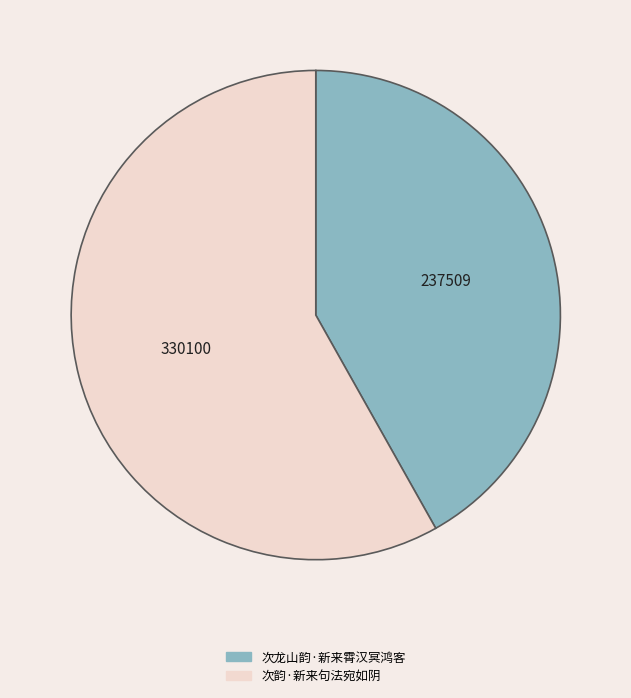

Is it true that 次龙山韵·新来霄汉冥鸿客 is 42% of the pie?

True